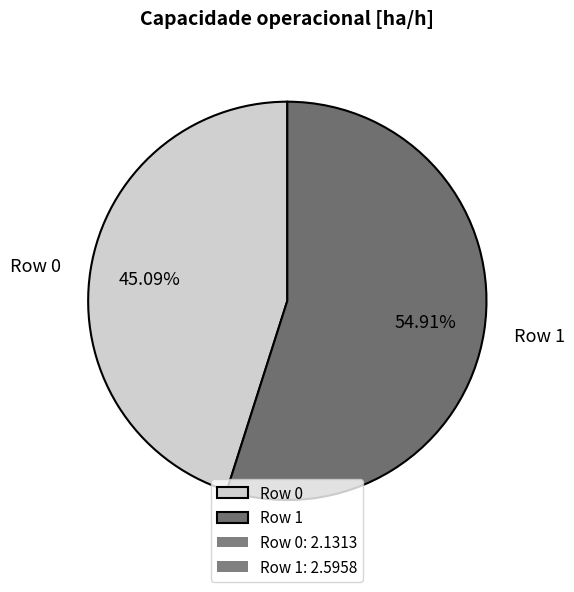

Is there any slice that represents more than half of the pie?

Yes